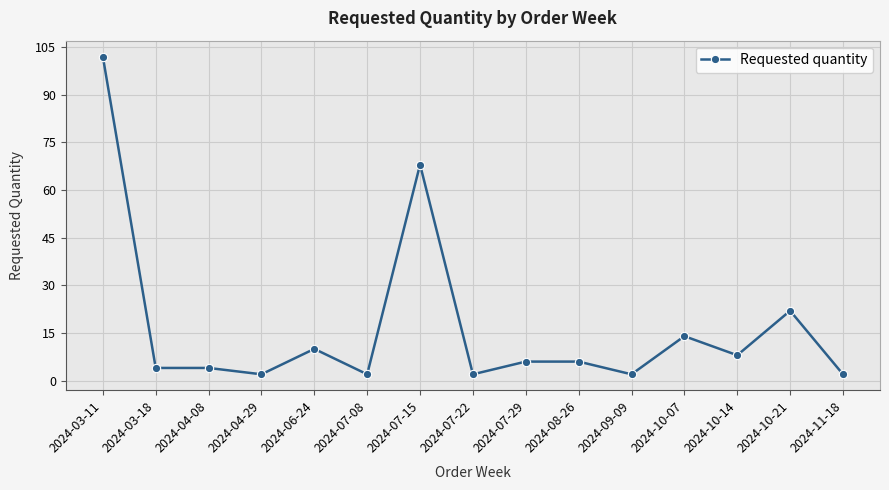

Reading left to right, extract all data points from this chart.

102	4	4	2	10	2	68	2	6	6	2	14	8	22	2